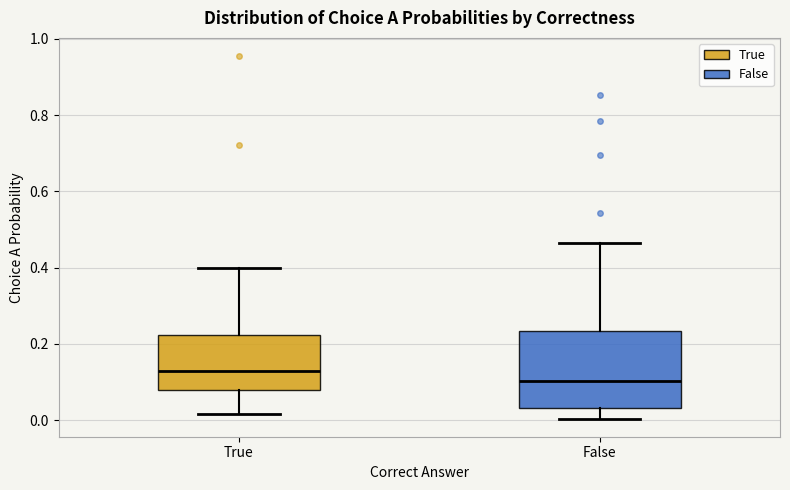

Which box is the tallest, from its lower edge to its upper edge?

False